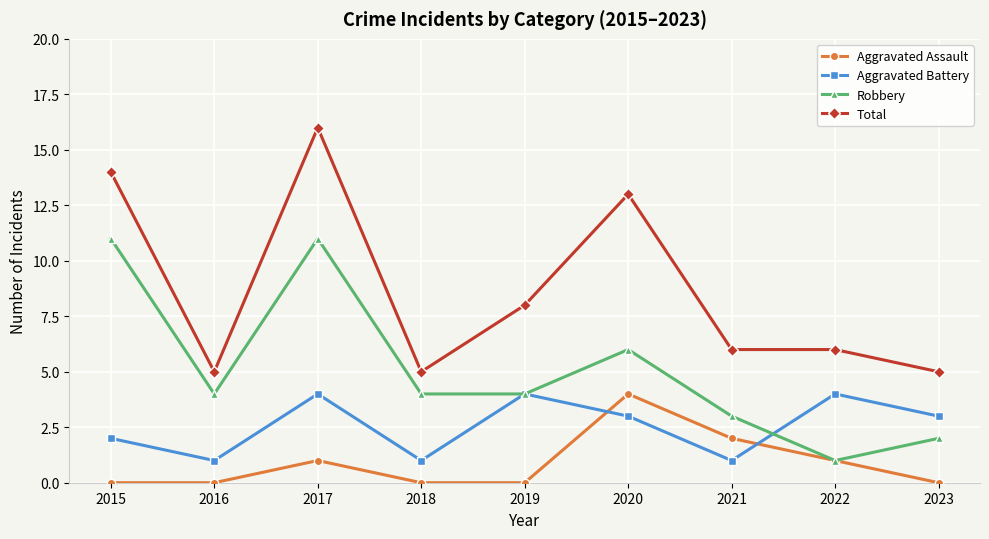

What is the average value of the Aggravated Battery series?

3